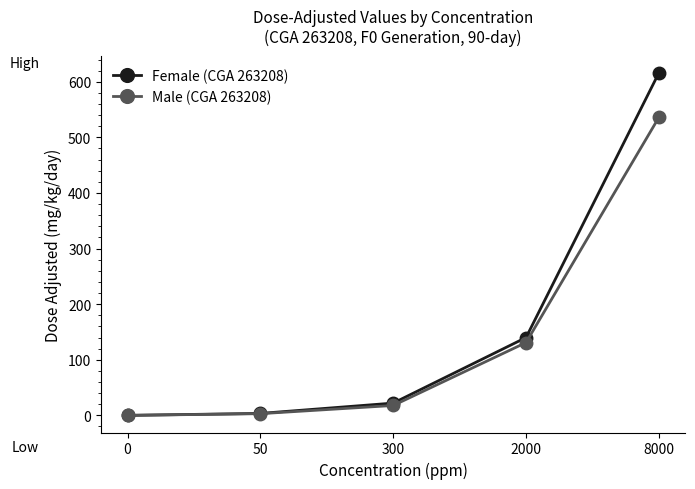

Which category has the highest value across all series?

8000